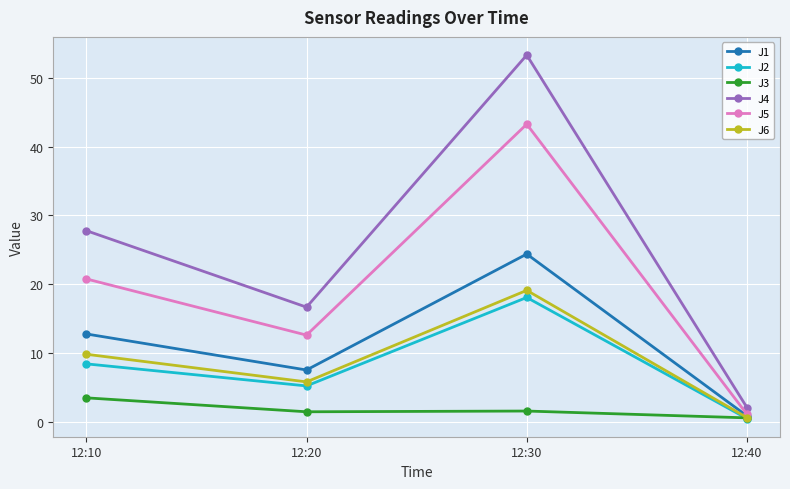

Which series has the largest total across all categories?

J4